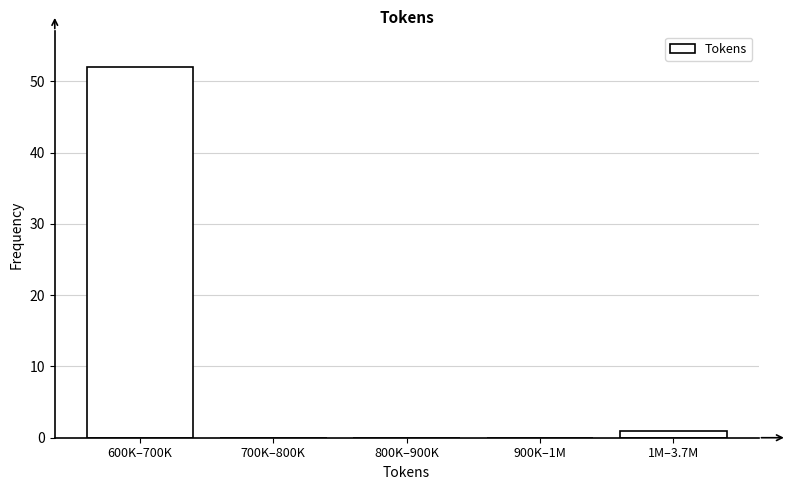

Reading left to right, what are all the values shown in this chart?

600K–700K=52	700K–800K=0	800K–900K=0	900K–1M=0	1M–3.7M=1